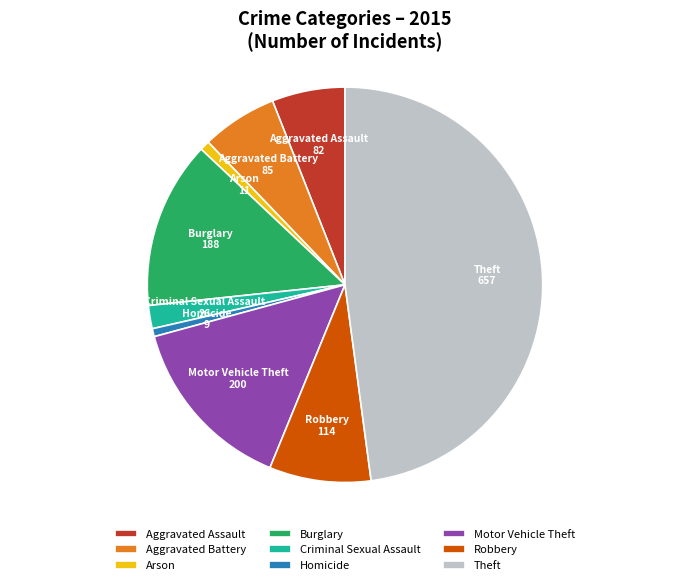

How many segments does this pie chart have?

9